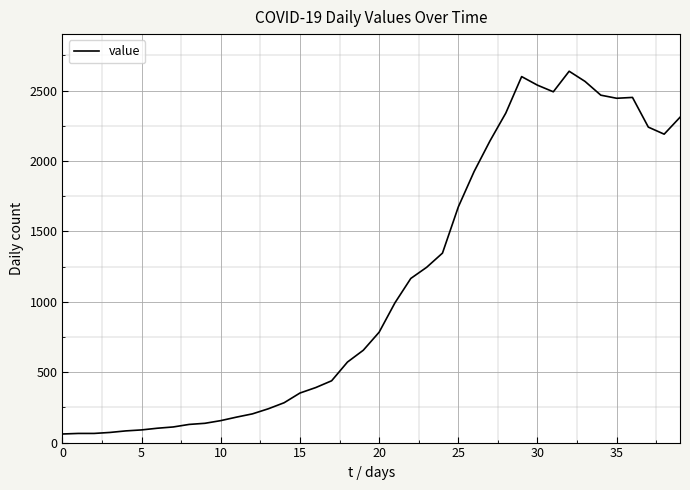

What is the difference between the maximum and minimum values?

2577